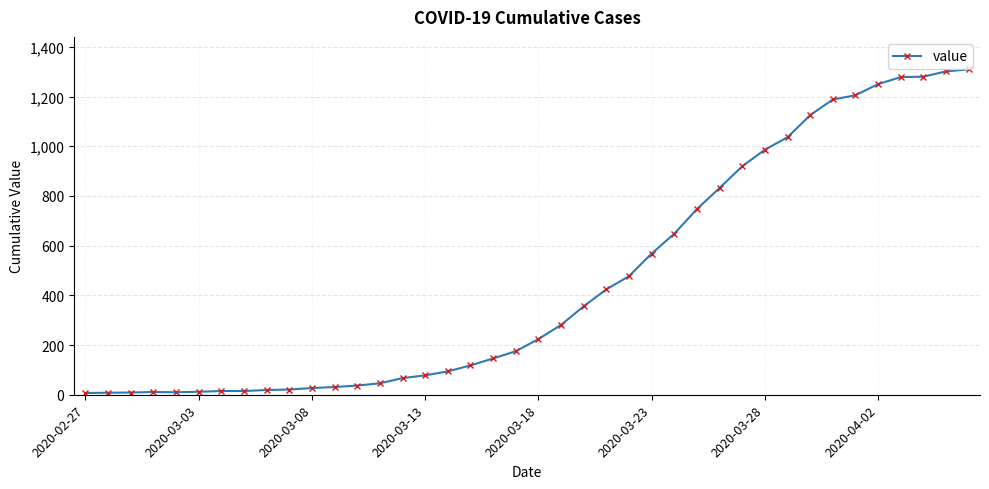

What is the difference between the maximum and minimum values?

1302